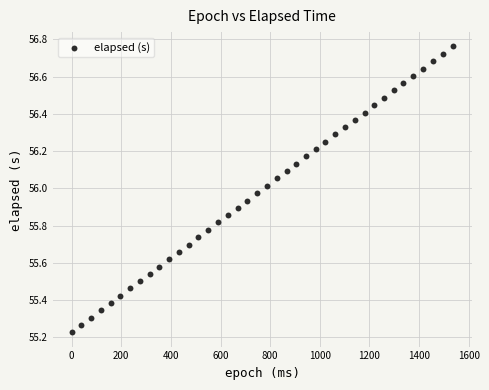

What is the range of X values (max minus min)?

1535.0